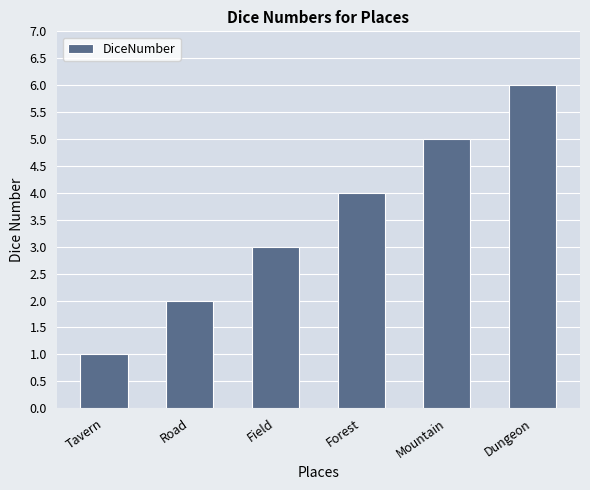

Reading left to right, extract all data points from this chart.

1	2	3	4	5	6